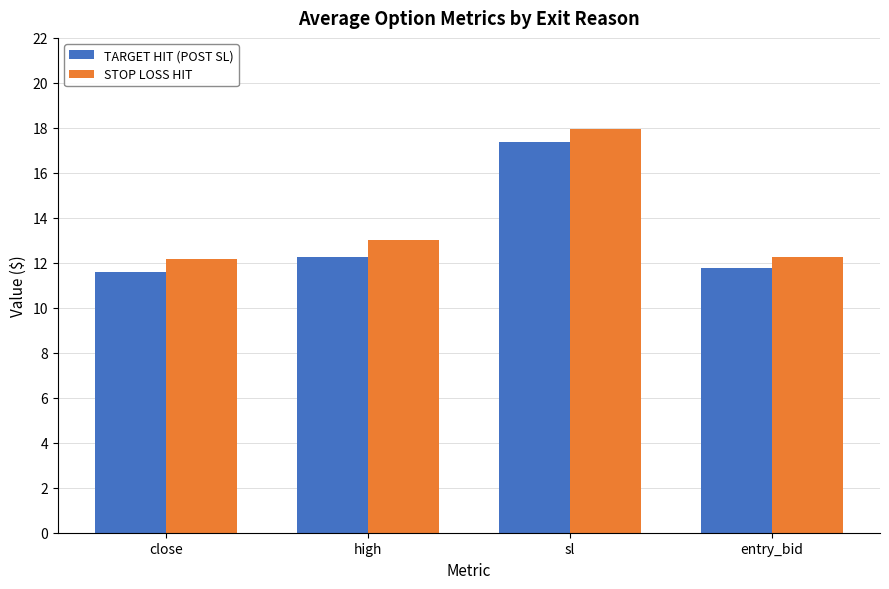

Rank the series by their maximum value, from highest to lowest.

STOP LOSS HIT, TARGET HIT (POST SL)